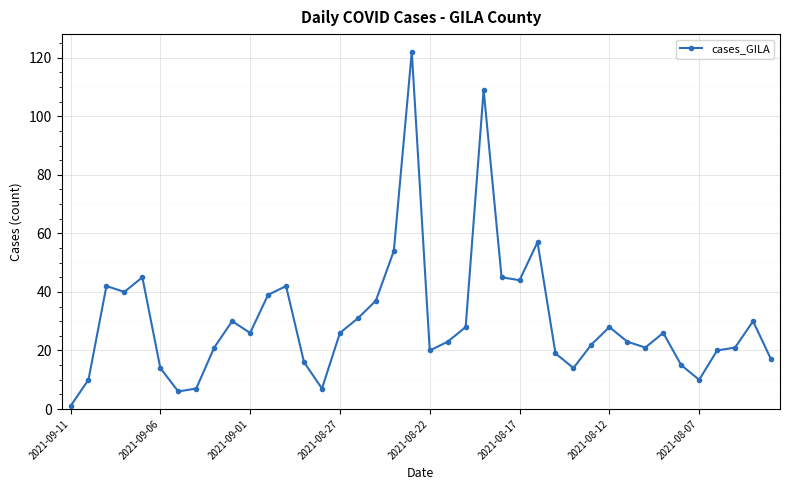

What is the average value?

30